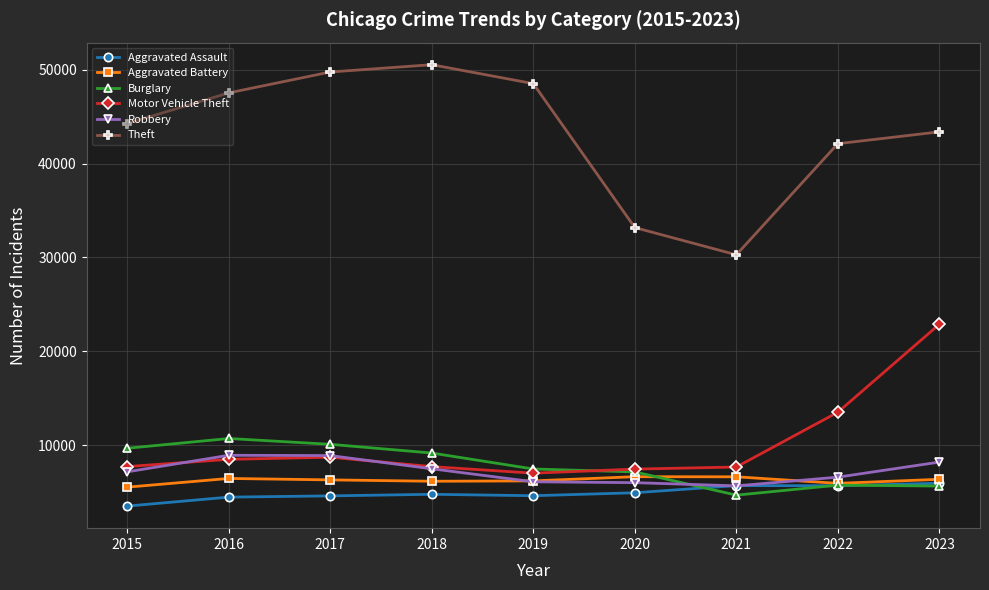

What is the greatest value displayed?

50538